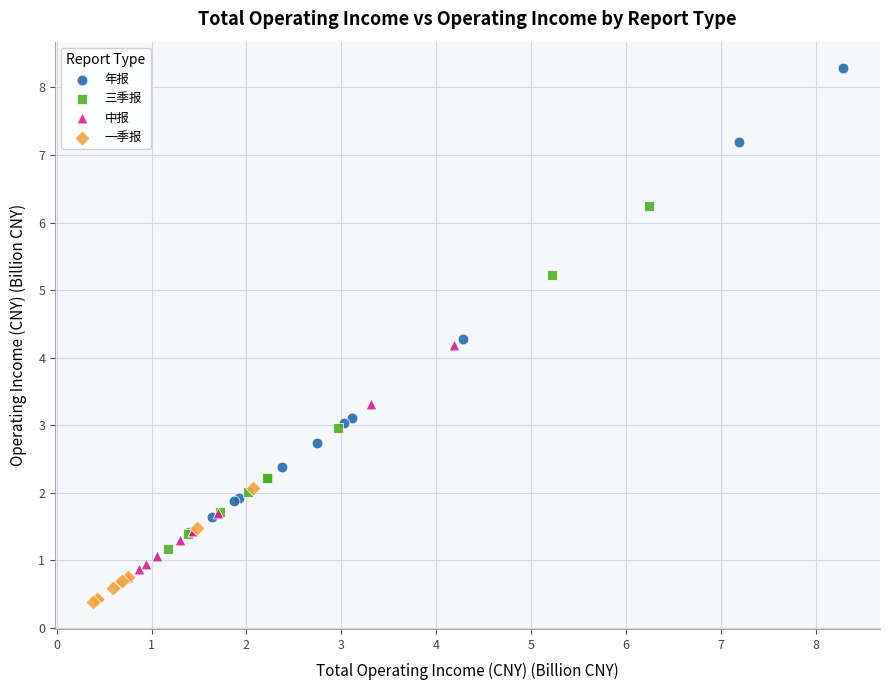

What are all the series names shown in the legend?

年报, 三季报, 中报, 一季报